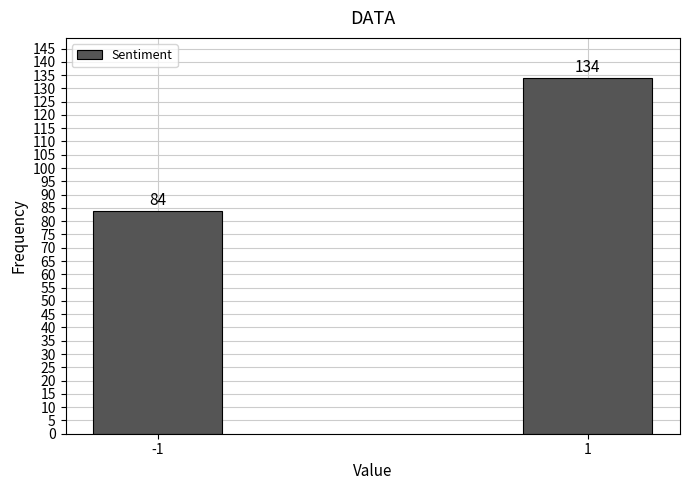

Reading right to left, transcribe all the data shown in this chart.

134	84